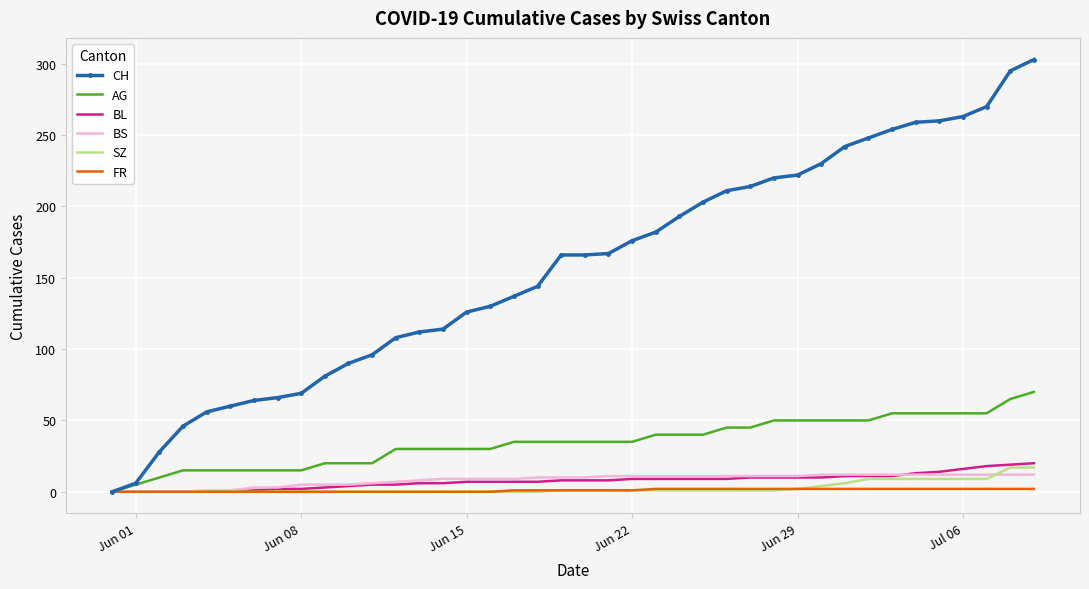

Which series has the widest spread of values?

CH